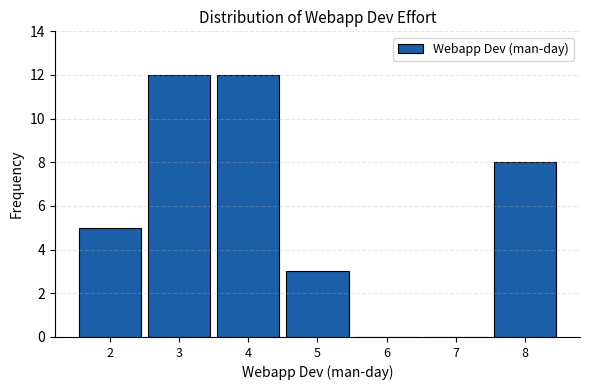

Reading left to right, transcribe this chart: for each bar, give the range it covers on the x-axis and its height. The values are not printed on the chart, so give them approximately, as read against the axis.

1.5 to 2.5: 5
2.5 to 3.5: 12
3.5 to 4.5: 12
4.5 to 5.5: 3
5.5 to 6.5: 0
6.5 to 7.5: 0
7.5 to 8.5: 8